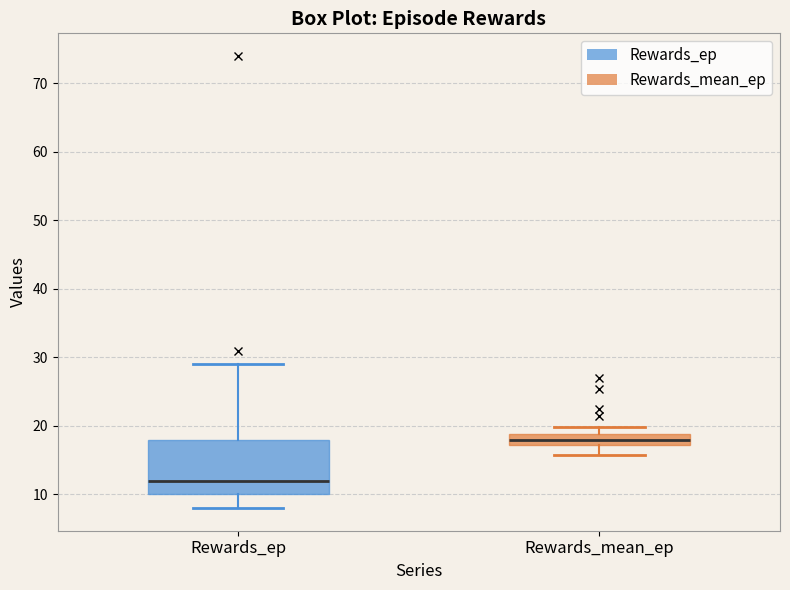

Reading left to right, transcribe this box plot: for each box, give where its median line is, the range the box spans, and where its two whiskers end, as read against the y-axis. The values are not printed on the chart, so give them approximately, as read against the axis.

Rewards_ep: median 12, box 10 to 18, whiskers 8 to 29
Rewards_mean_ep: median 18, box 17 to 19, whiskers 16 to 20